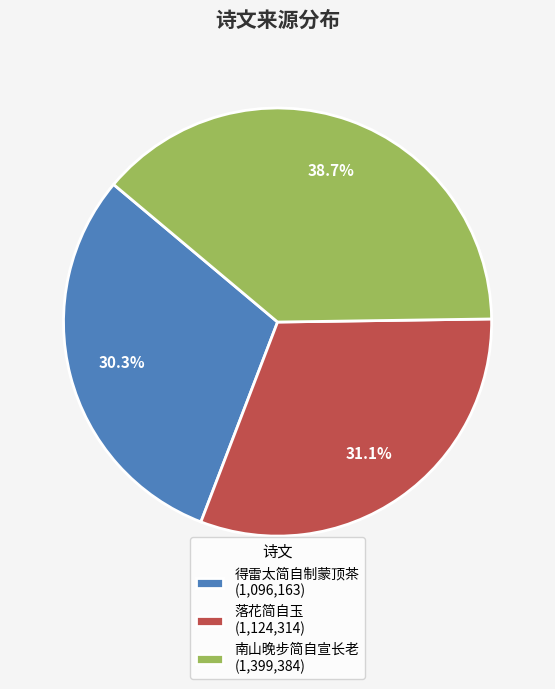

What percentage is the 落花简自玉 slice, to the nearest percent?

31%